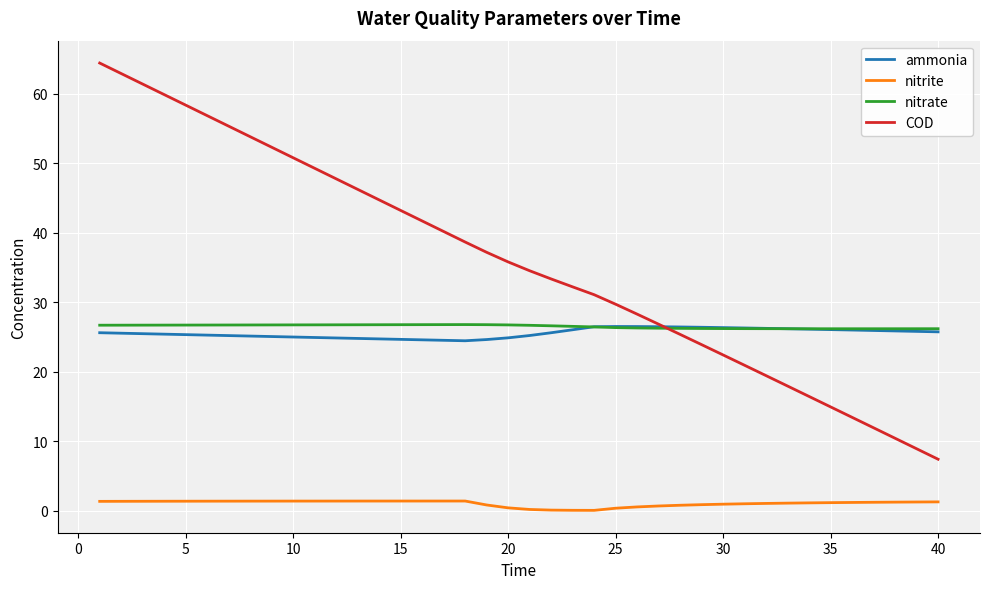

True or false: nitrate and nitrite cross at least once.

False